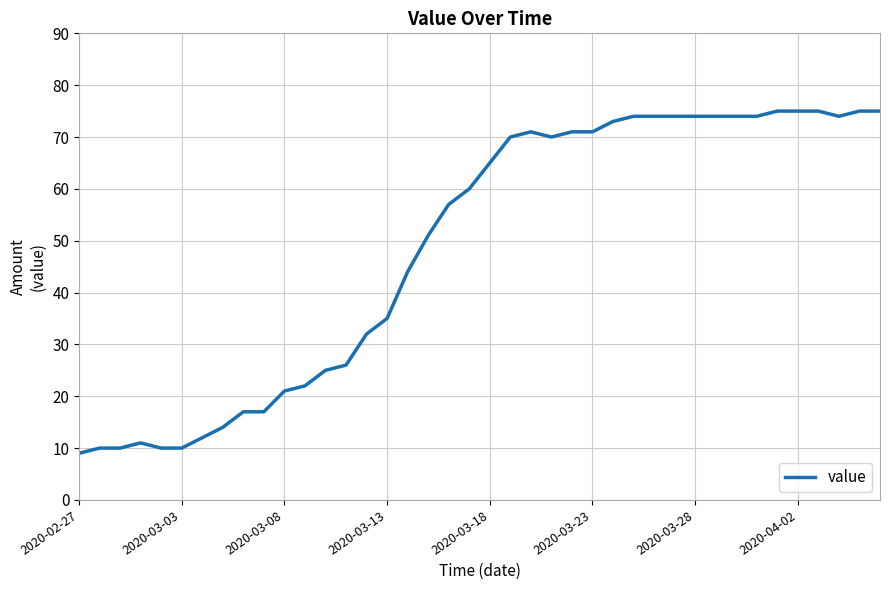

What is the smallest value displayed?

9